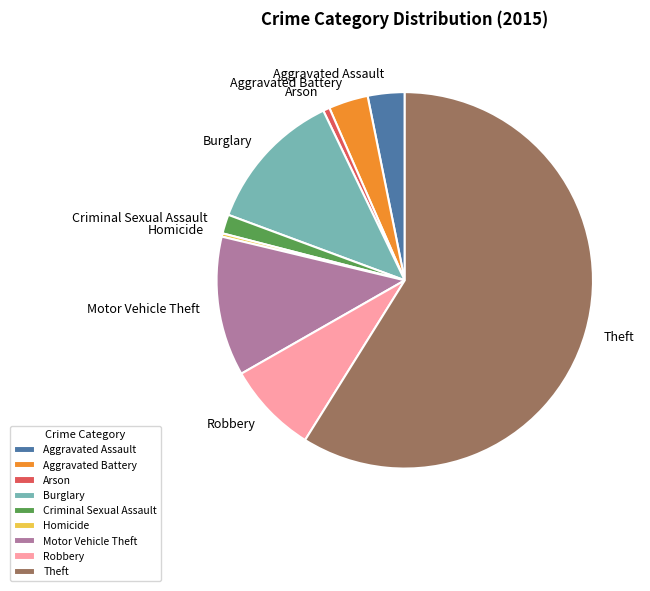

Does Aggravated Assault represent more than half of the total?

No